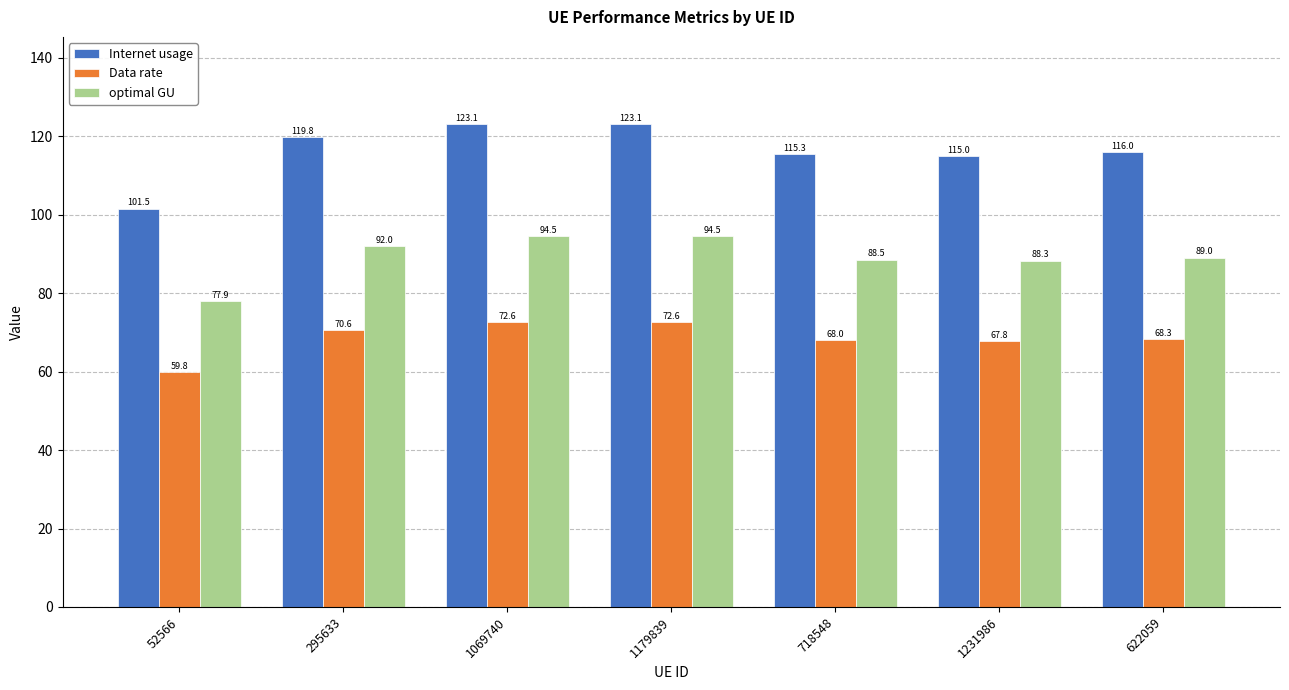

How many data points in optimal GU are less than 89?

3